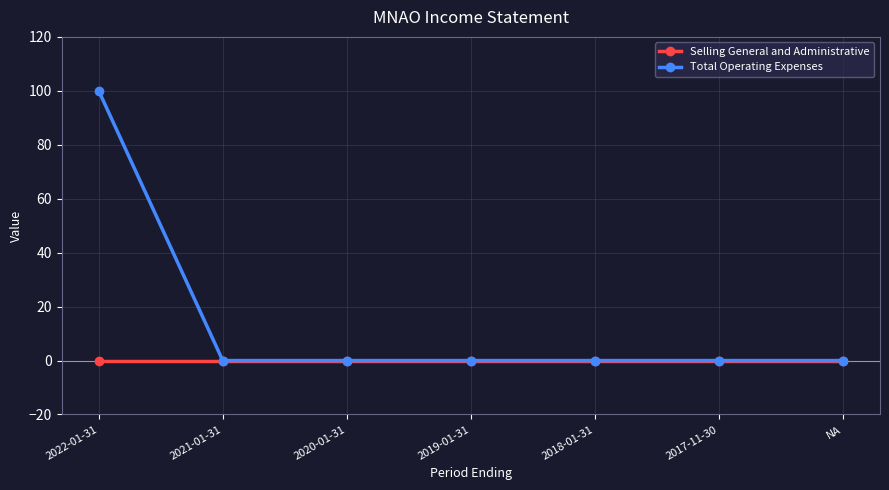

Count the number of categories in the chart.

7